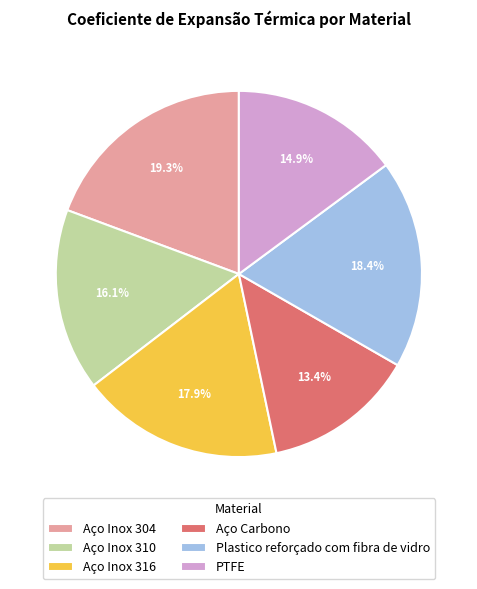

True or false: Aço Inox 316 accounts for 18% of the total.

True